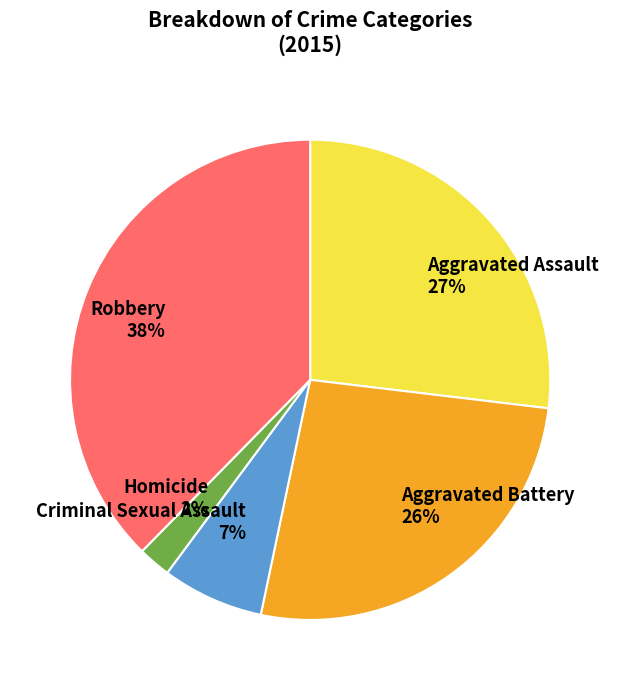

To the nearest percent, what percentage of the pie is Robbery?

38%